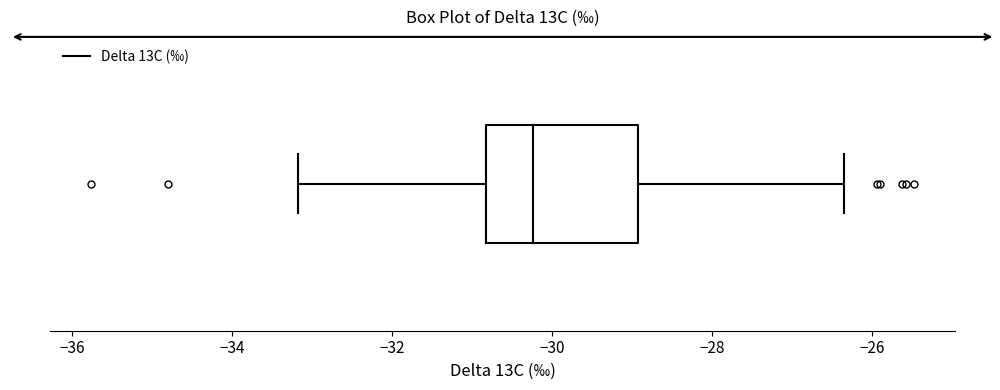

Where does the left whisker of the box end on the x-axis? The values are not printed on the chart, so give them approximately, as read against the axis.

-33.2